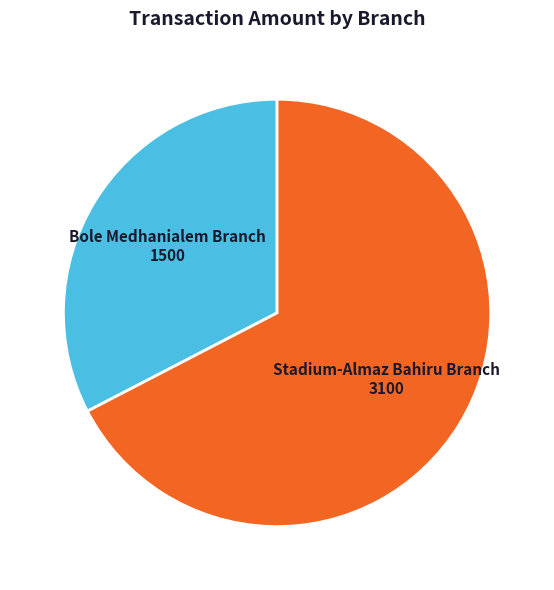

The Stadium-Almaz Bahiru Branch slice represents 67% of the pie. True or false?

True